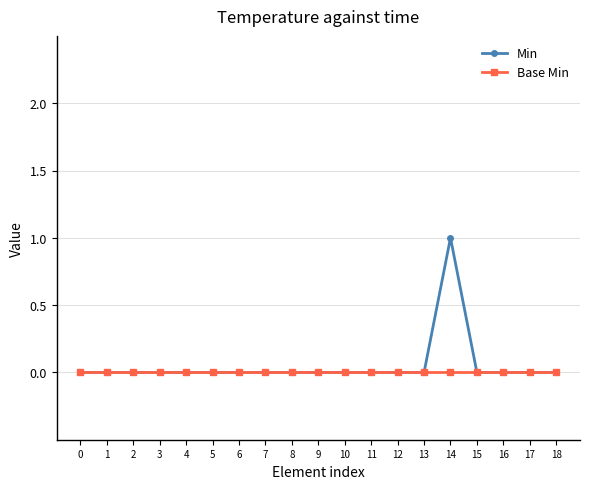

At which category does the chart reach its peak across all series?

14